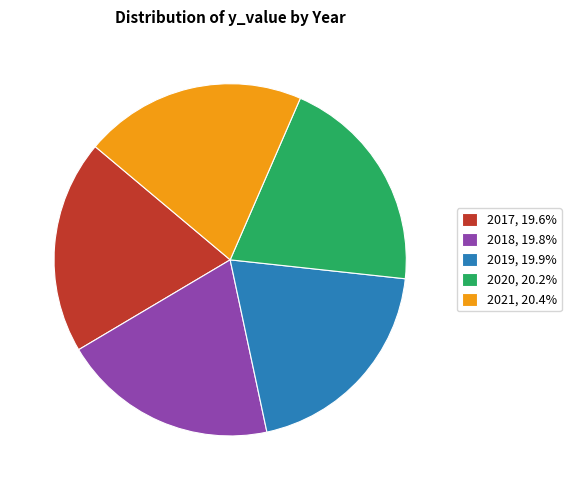

Does 2021, 20.4% represent more than half of the total?

No